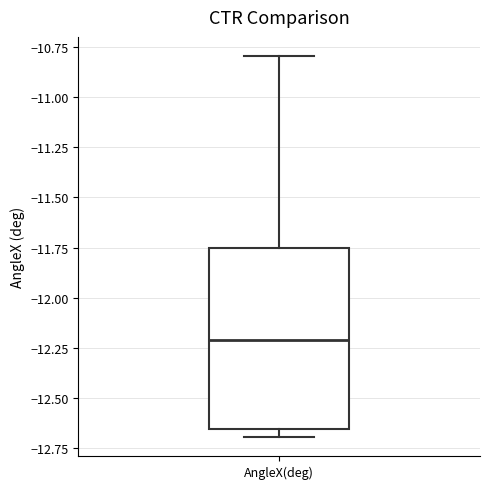

Transcribe this box plot: give where the median line is, the range the box spans, and where the two whiskers end, as read against the y-axis. The values are not printed on the chart, so give them approximately, as read against the axis.

median -12.20, box -12.65 to -11.75, whiskers -12.70 to -10.80